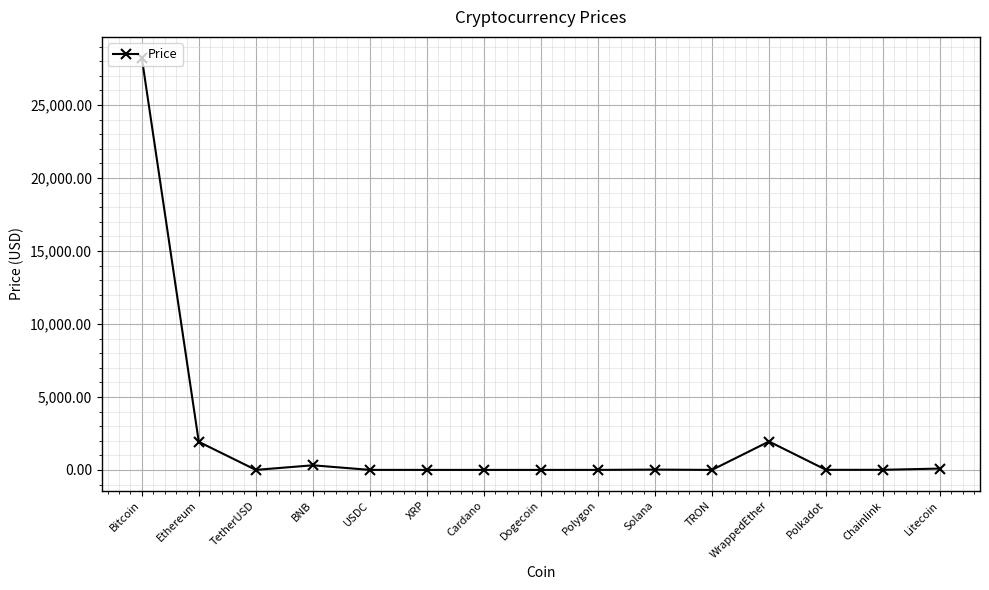

The value at Bitcoin is 44399.4. True or false?

False